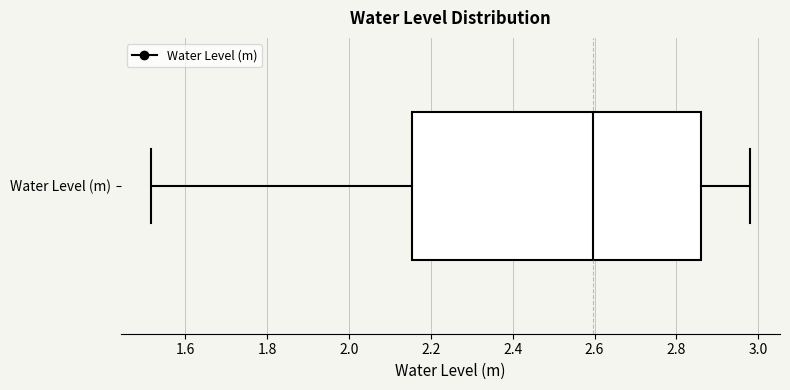

Transcribe this box plot: give where the median line is, the range the box spans, and where the two whiskers end, as read against the x-axis. The values are not printed on the chart, so give them approximately, as read against the axis.

median 2.60, box 2.16 to 2.86, whiskers 1.52 to 2.98